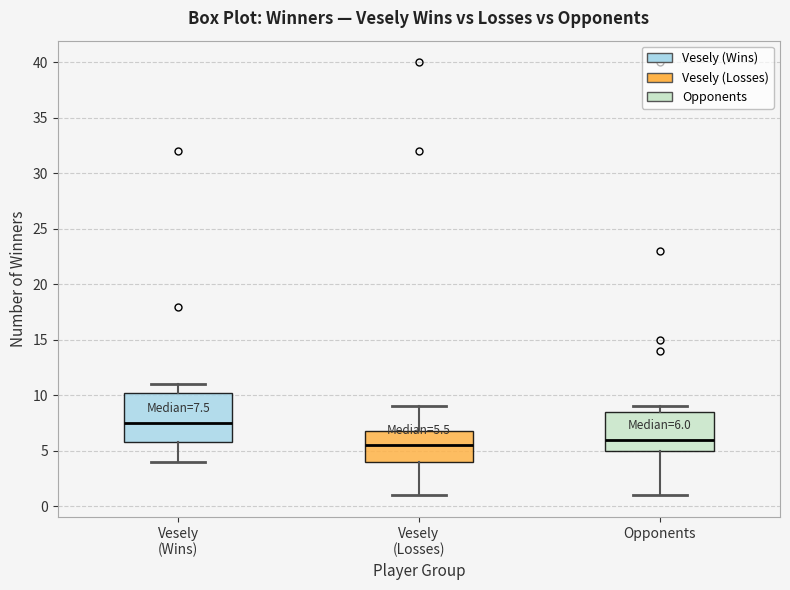

Which box's median line is the highest?

Vesely (Wins)